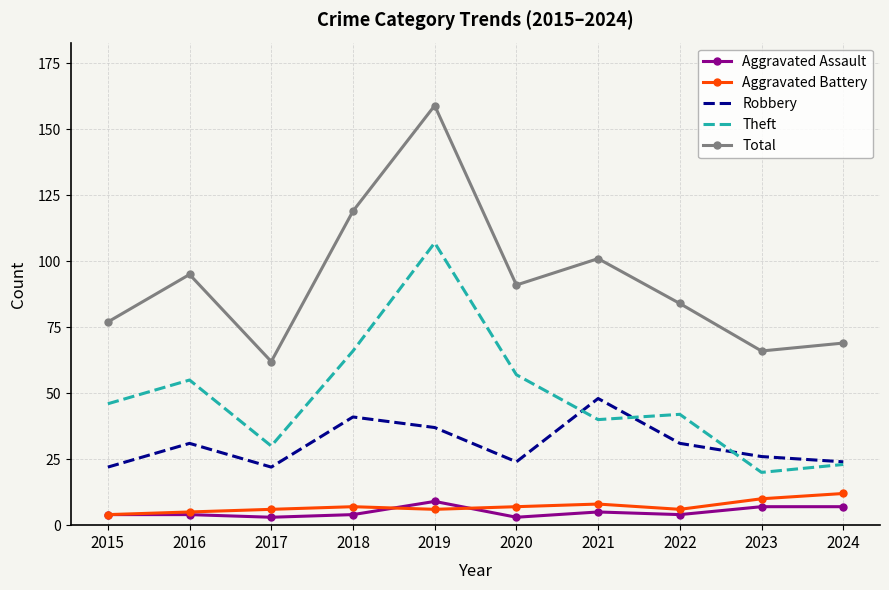

Which series has the widest spread of values?

Total